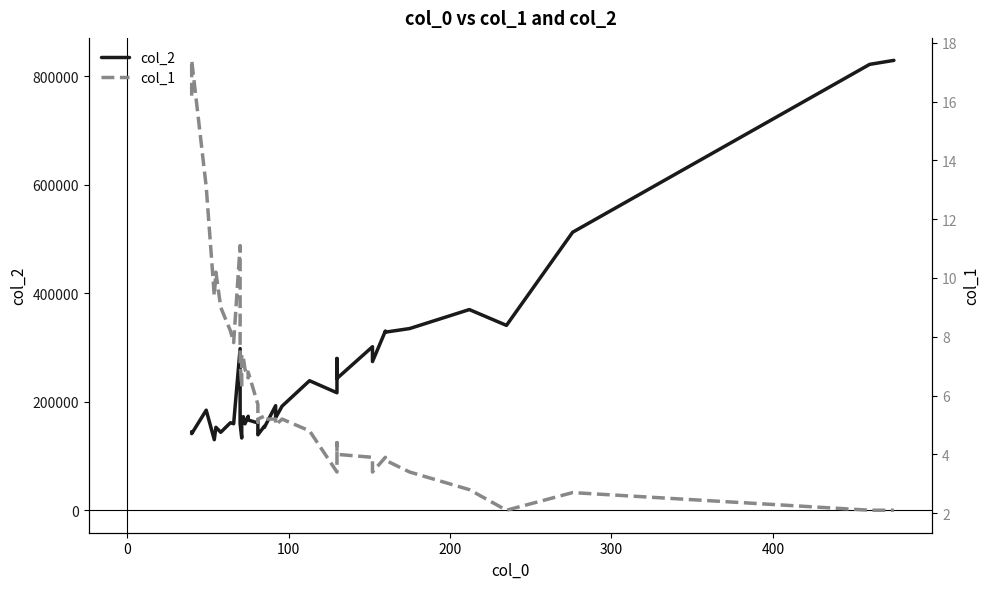

In col_2, how many points are lower than both neighbors (excluding endpoints)?

14